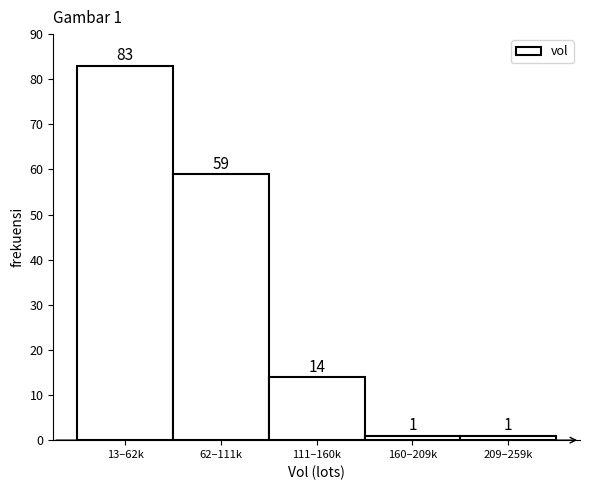

Reading right to left, extract all data points from this chart.

209–259k=1	160–209k=1	111–160k=14	62–111k=59	13–62k=83